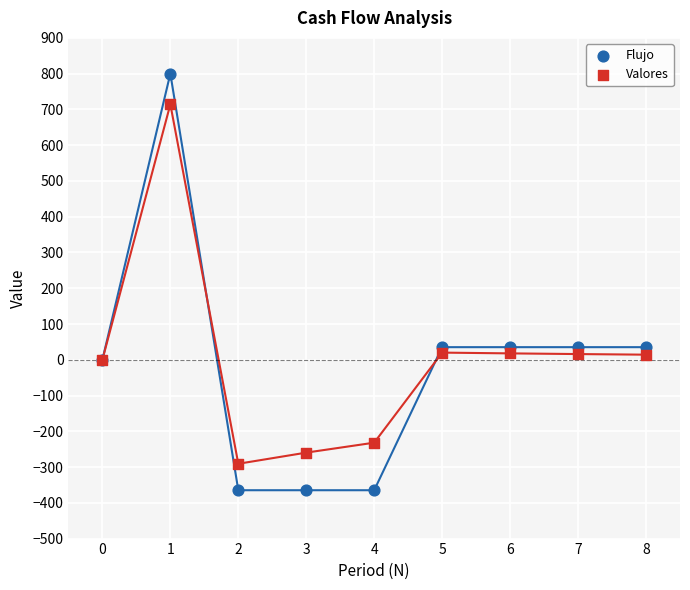

Which series reaches the maximum Y coordinate?

Flujo